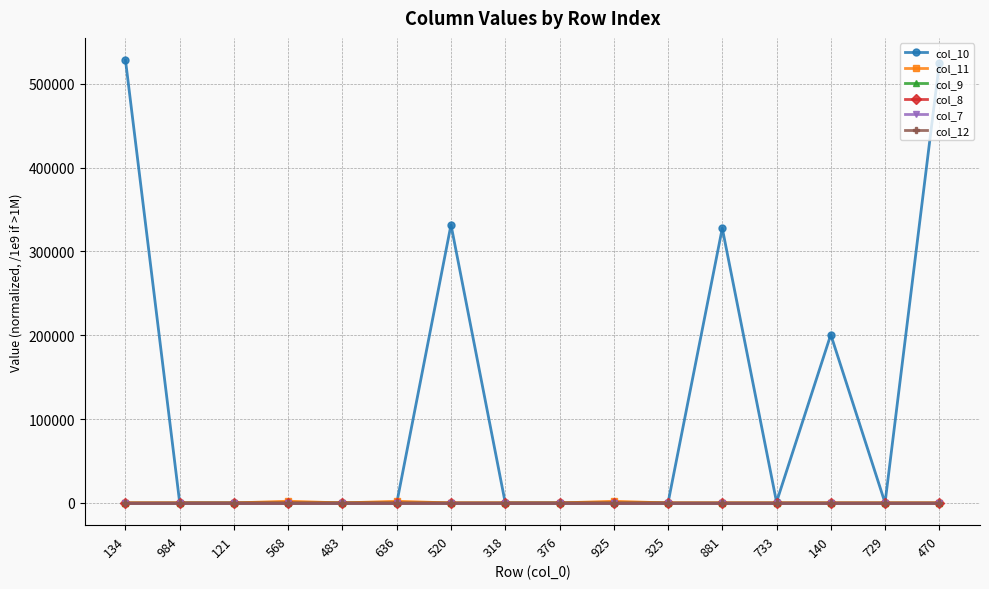

Reading right to left, transcribe all the data shown in this chart.

col_10: 524422.0	69.0	200836.0	1104.0	327746.0	1.1	0.0	0.0	0.0	331856.0	0.0	0.1	0.0	0.0	0.0	528390.0
col_11: 0.0	0.0	0.0	0.0	0.0	0.0	2064.0	0.0	0.0	0.0	2067.0	0.0	2116.0	0.0	67.0	0.0
col_9: 0.0	2.2	0.0	0.1	0.0	0.0	3.3	0.0	0.0	0.0	1.3	0.0	0.3	0.0	0.1	0.0
col_8: 0.0	0.0	0.0	0.0	0.0	0.0	0.0	0.0	3.2	0.0	0.0	0.0	0.0	0.0	2.1	0.0
col_7: 0.0	0.0	0.0	0.0	0.0	0.0	0.0	0.0	0.0	0.0	0.0	0.0	0.0	0.0	0.0	0.0
col_12: 0.0	0.0	0.0	0.0	0.0	0.0	0.0	0.0	0.0	0.0	0.0	0.0	0.0	0.0	0.0	0.0